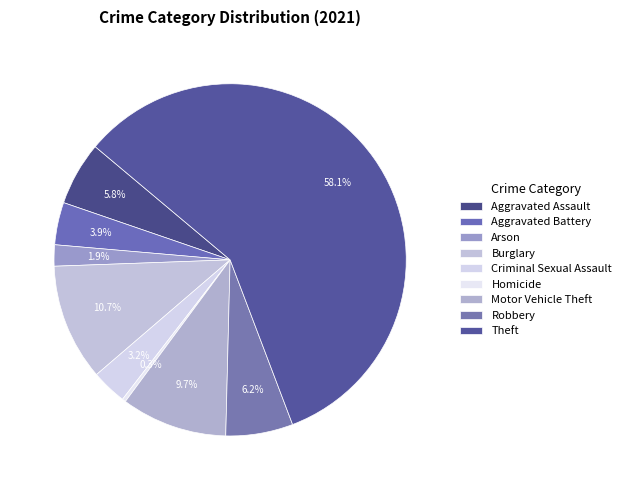

Rank the categories by value from lowest to highest.

Homicide, Arson, Criminal Sexual Assault, Aggravated Battery, Aggravated Assault, Robbery, Motor Vehicle Theft, Burglary, Theft